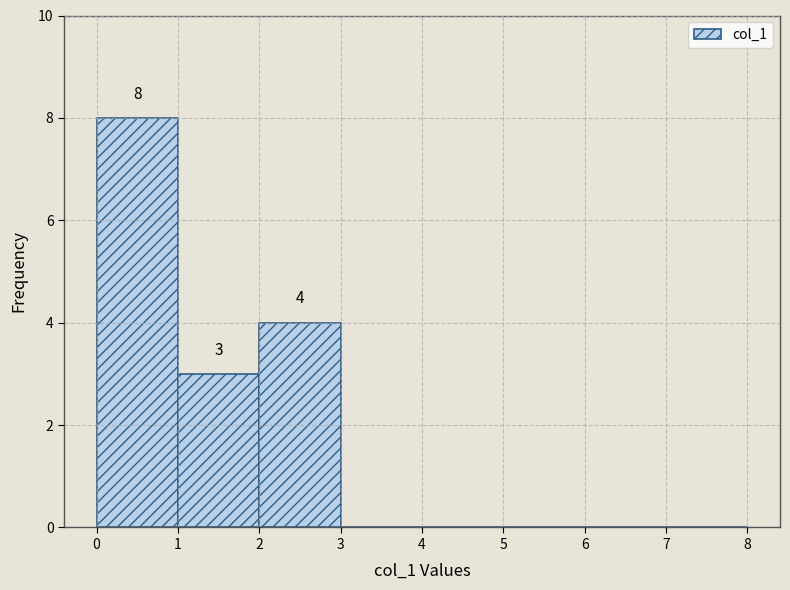

Over which range of the x-axis is the bar tallest?

0 to 1